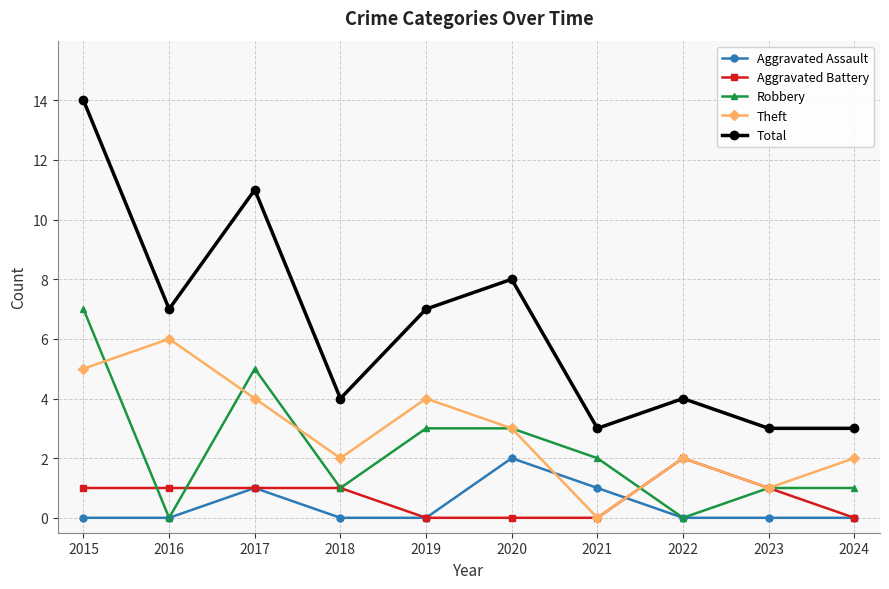

The value of Aggravated Battery at 2023 is 1. True or false?

True